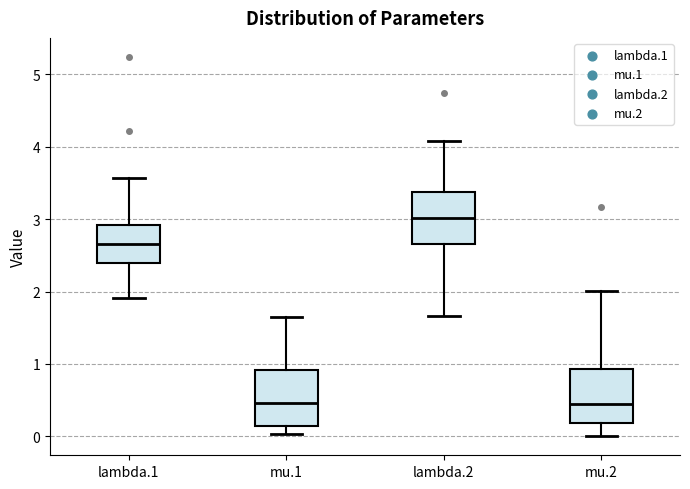

Reading left to right, transcribe this box plot: for each box, give where its median line is, the range the box spans, and where its two whiskers end, as read against the y-axis. The values are not printed on the chart, so give them approximately, as read against the axis.

lambda.1: median 2.7, box 2.4 to 2.9, whiskers 1.9 to 3.6
mu.1: median 0.5, box 0.1 to 0.9, whiskers 0.0 to 1.6
lambda.2: median 3.0, box 2.7 to 3.4, whiskers 1.7 to 4.1
mu.2: median 0.4, box 0.2 to 0.9, whiskers 0.0 to 2.0